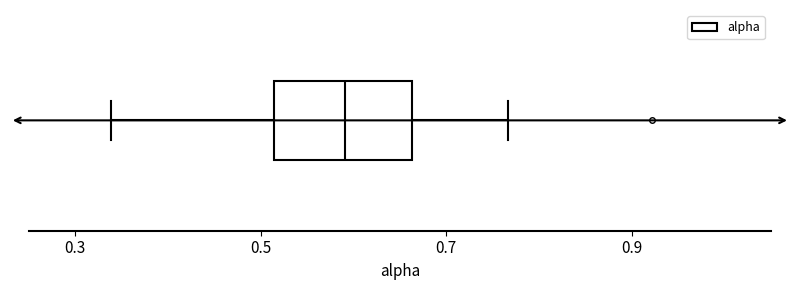

Transcribe this box plot: give where the median line is, the range the box spans, and where the two whiskers end, as read against the x-axis. The values are not printed on the chart, so give them approximately, as read against the axis.

median 0.60, box 0.52 to 0.66, whiskers 0.34 to 0.76